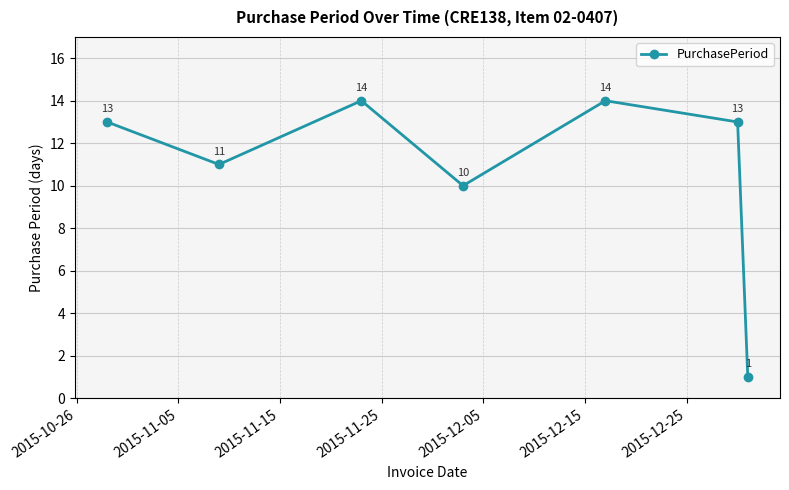

What is the value of the 7th point from the left?

1